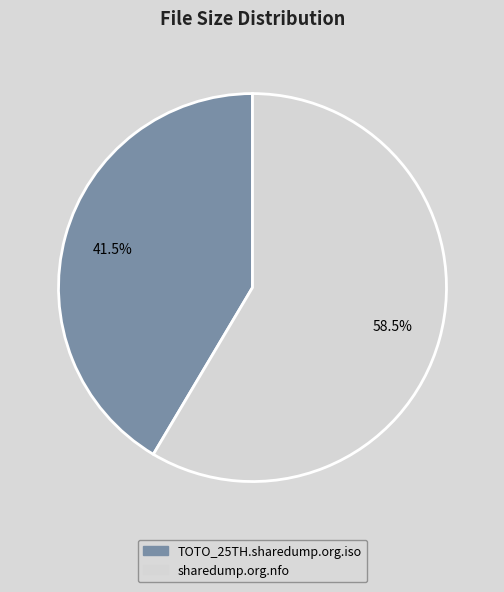

Approximately how many times larger is the value at TOTO_25TH.sharedump.org.iso compared to sharedump.org.nfo?

0.7